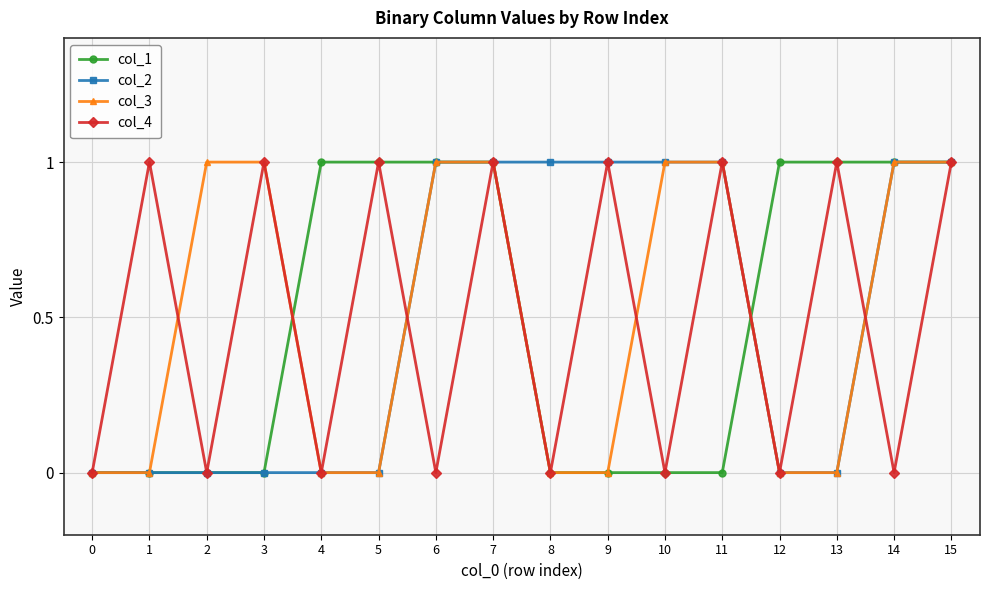

How many data points does each series have?

16